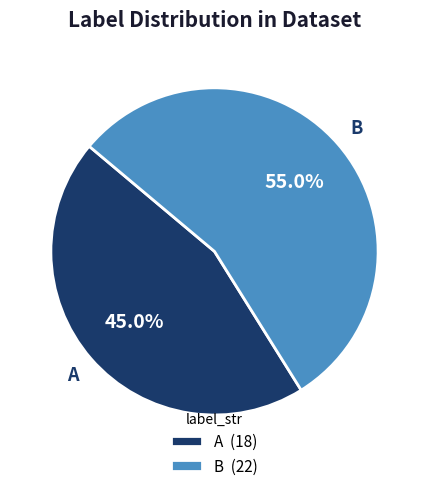

Is the sum of A and B greater than half?

Yes